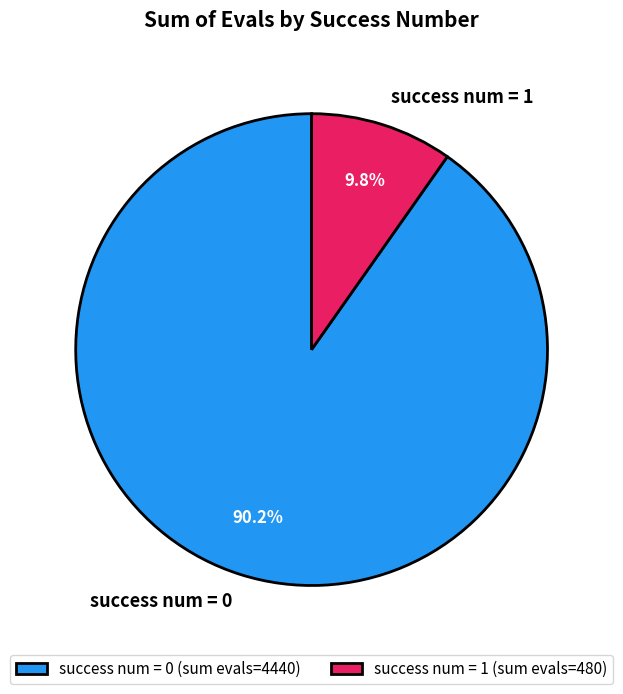

Is there a majority slice in this chart?

Yes